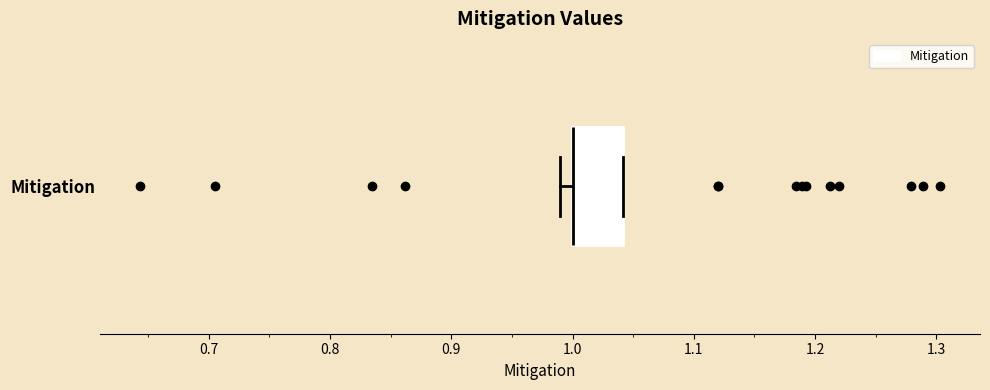

Read this box plot against the x-axis: the position of the median line, the range covered by the box, and the ends of both whiskers. The values are not printed on the chart, so give them approximately, as read against the axis.

median 1.00 (drawn on the box's left edge), box 1.00 to 1.04, whiskers 0.99 to 1.04